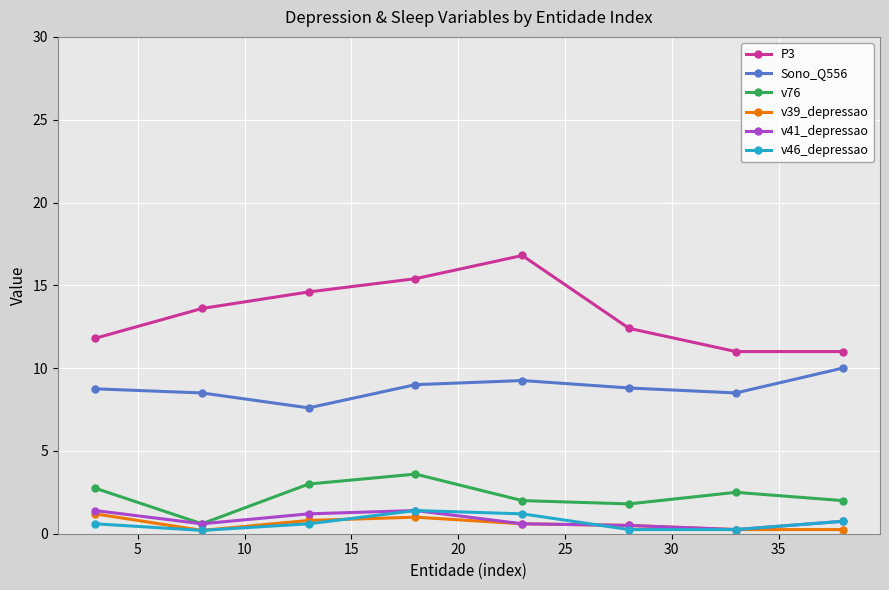

What is the average value of the v76 series?

2.3